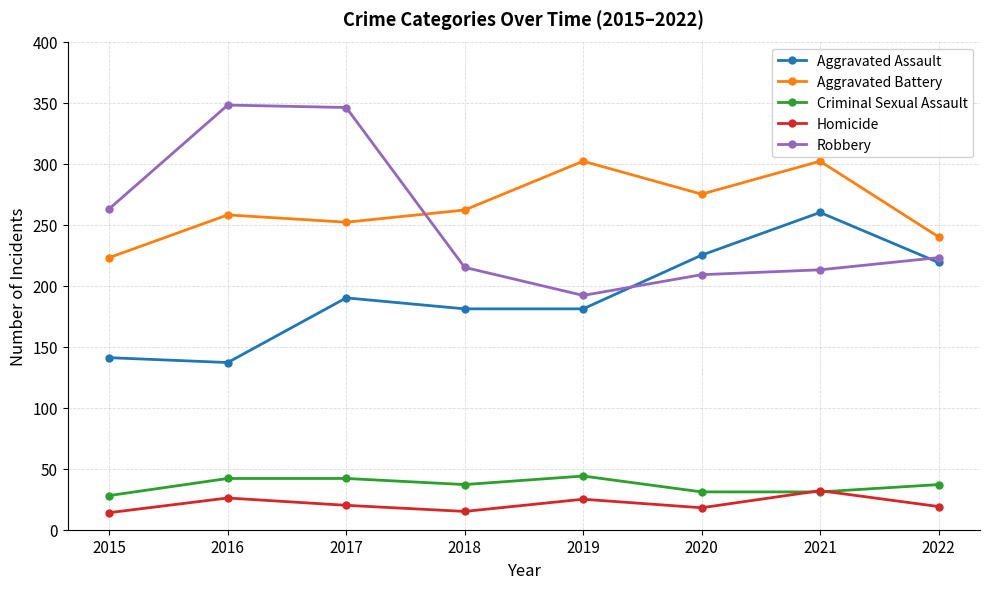

What is the total value across all series at 2021?

838